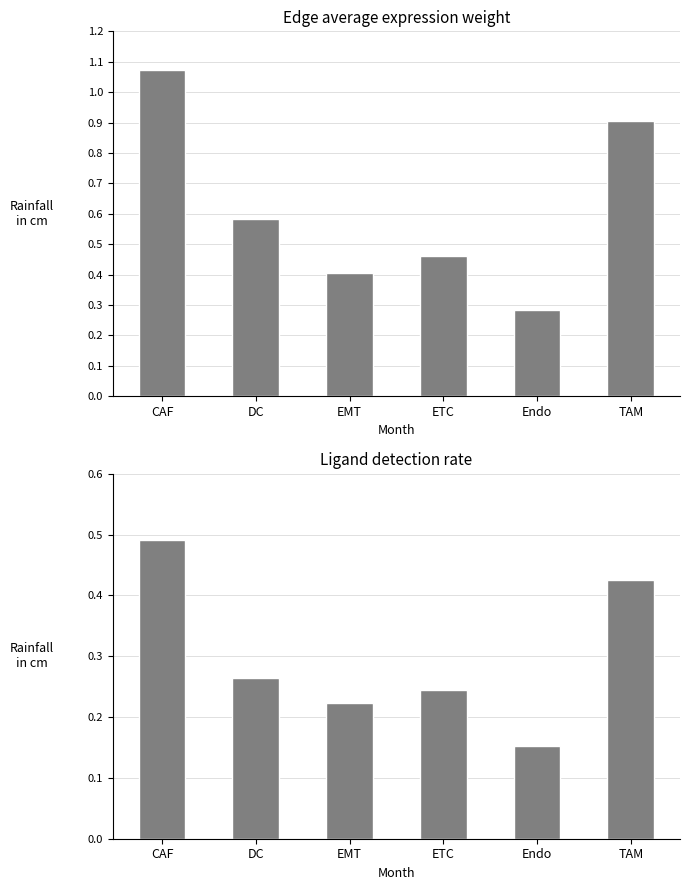

What is the difference between the second highest and minimum values in the Edge average expression weight series?

0.6